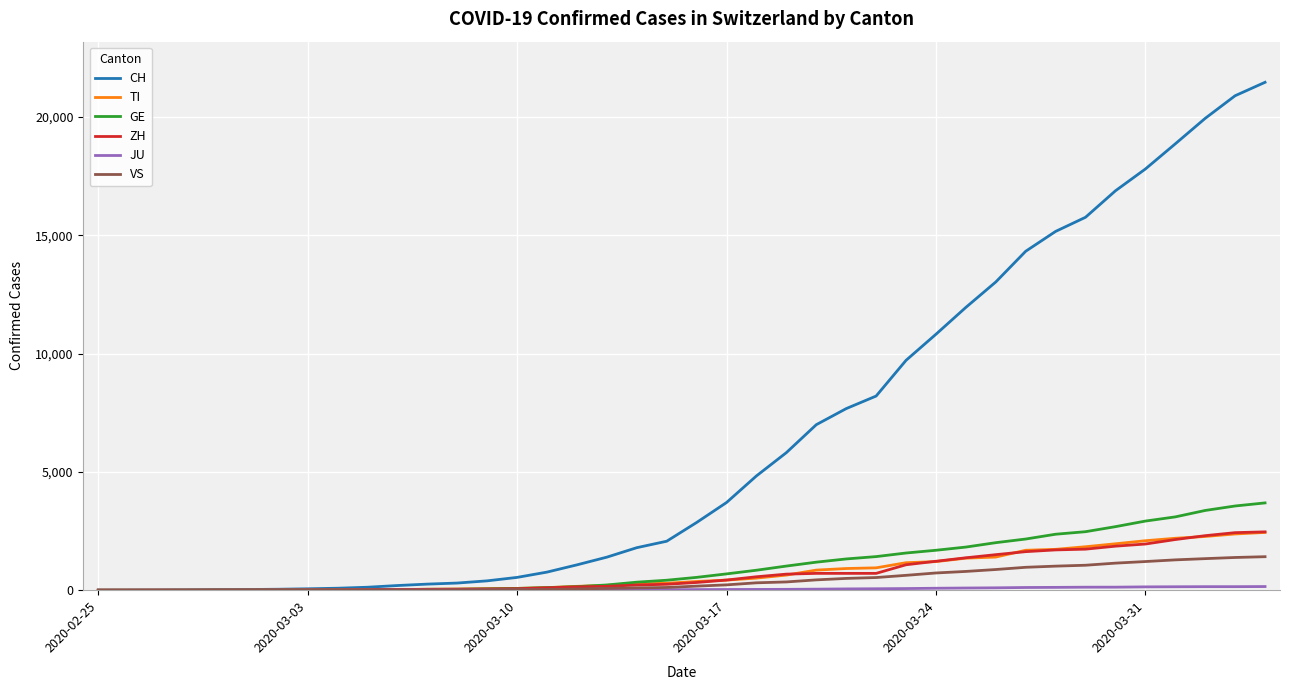

Which series has the widest spread of values?

CH